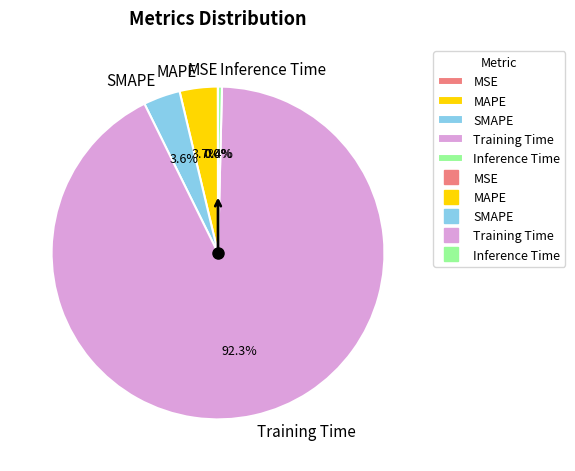

Does Inference Time account for over 50% of the chart?

No